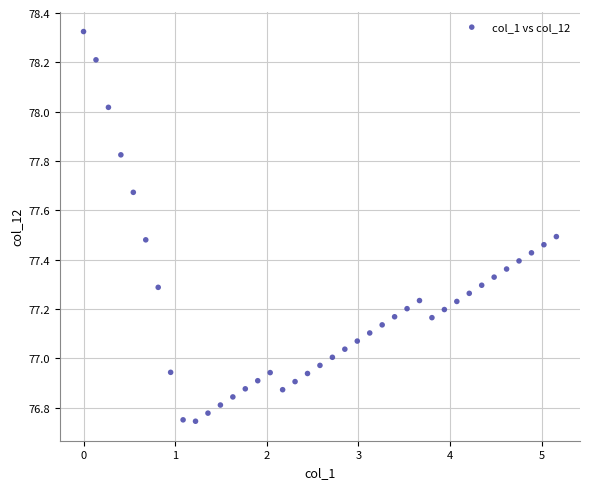

What is the range of Y values (max minus min)?

1.6